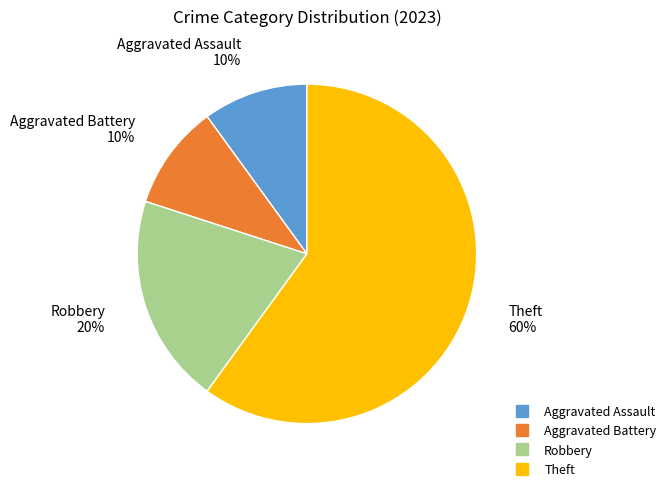

To the nearest percent, what percentage of the pie is Aggravated Battery?

10%